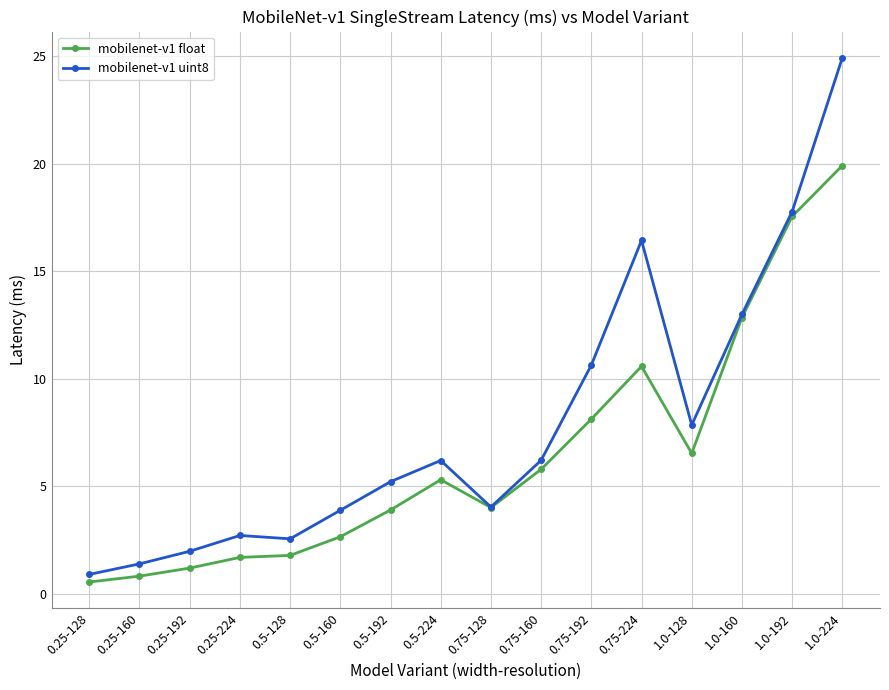

At which category is the sum across all series the highest?

1.0-224